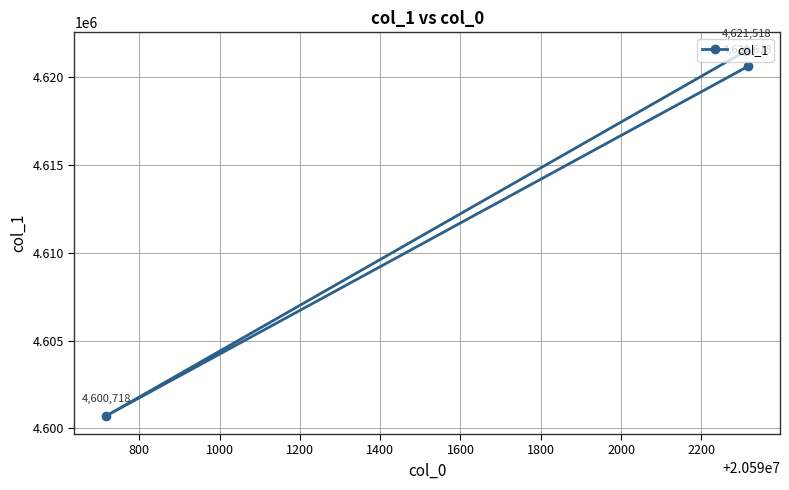

What is the difference between the maximum and minimum values?

20800